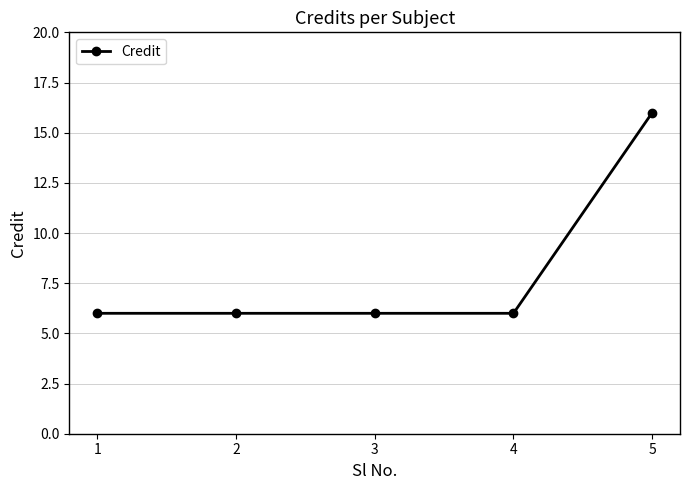

What is the value of the 3rd point from the left?

6